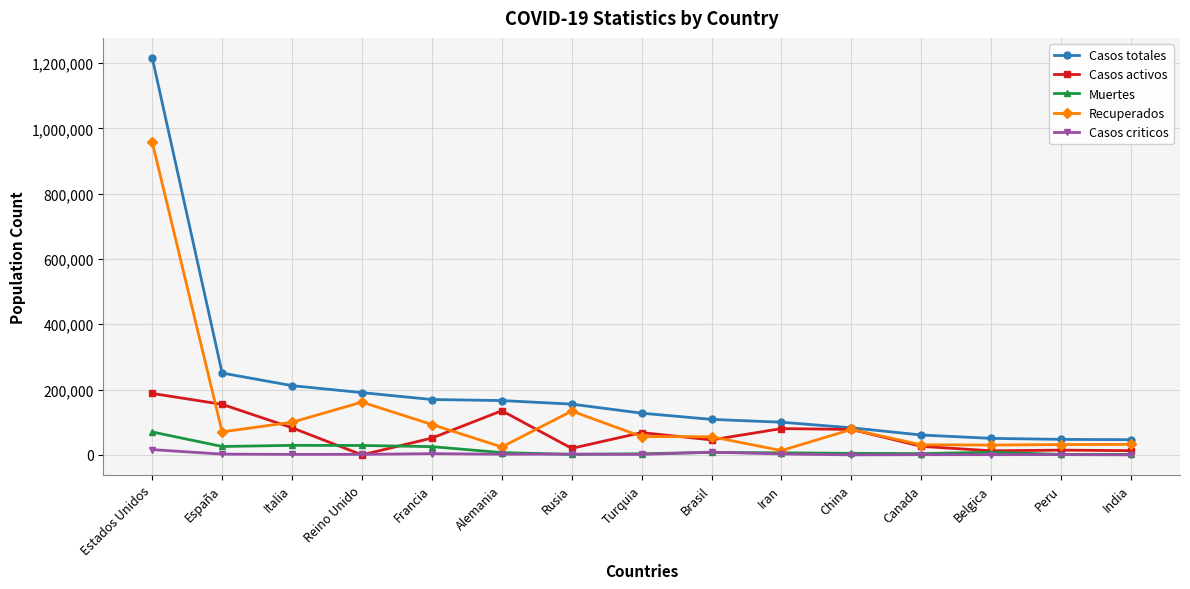

Where is Recuperados nearest to the value 485534?

Reino Unido